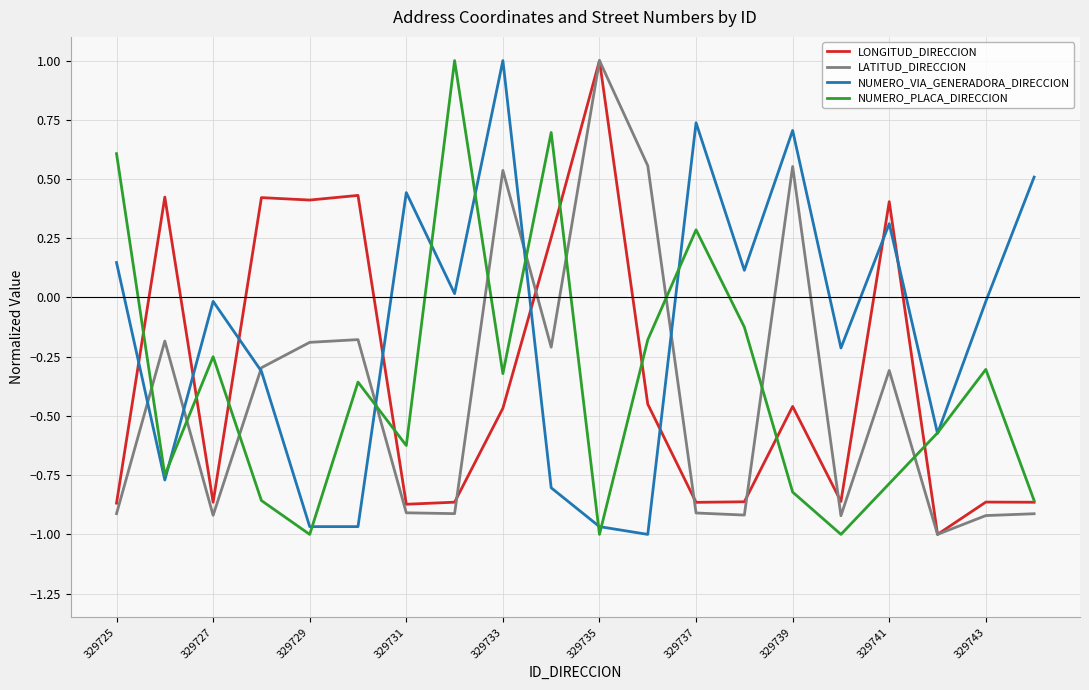

What is the maximum value for LATITUD_DIRECCION?

1.0